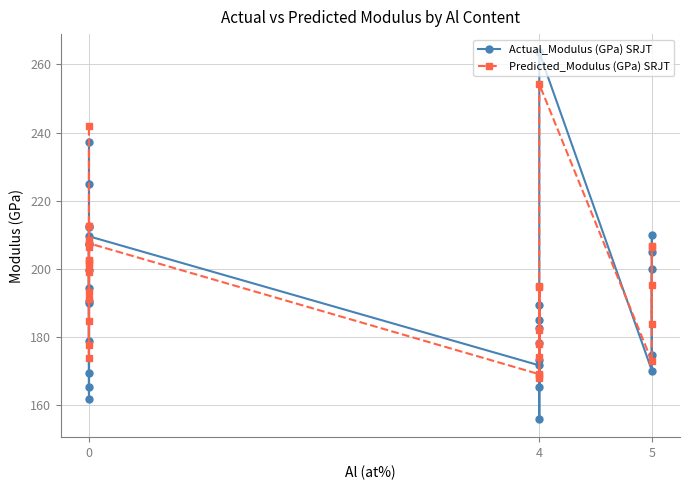

In Predicted_Modulus (GPa) SRJT, how many points are lower than both neighbors (excluding endpoints)?

9